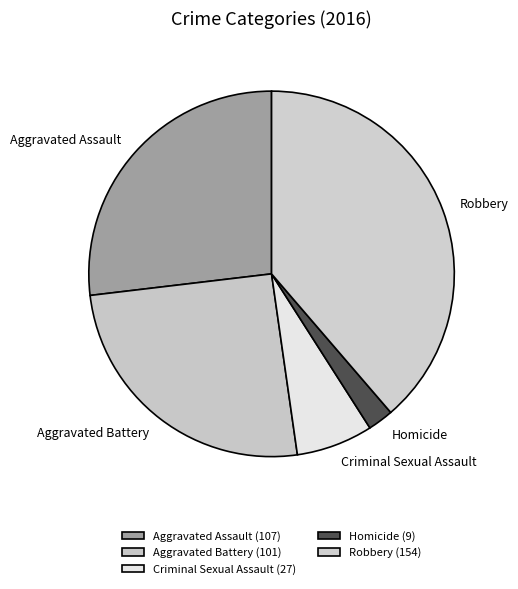

Does Aggravated Assault account for over 50% of the chart?

No